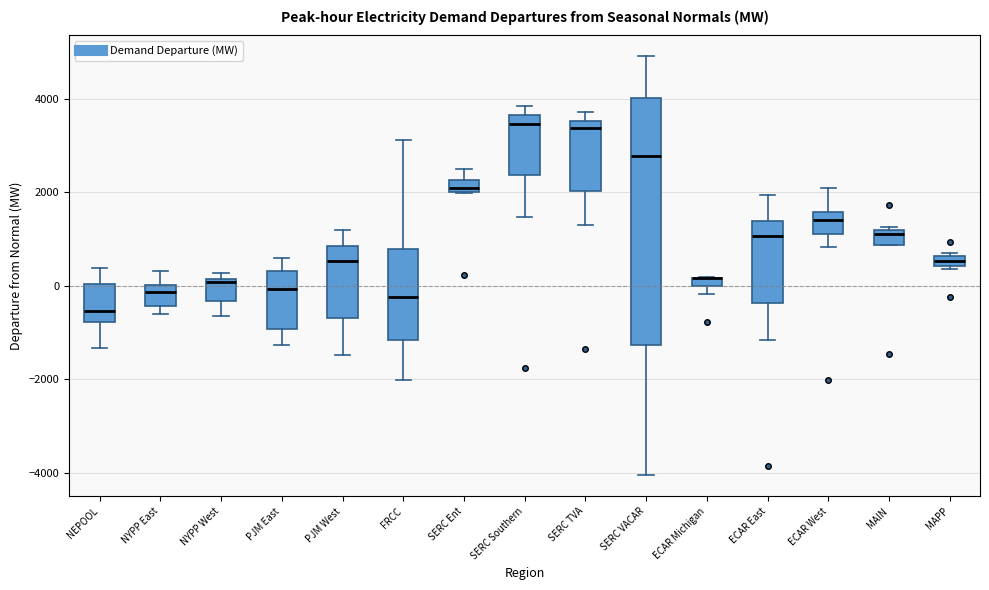

Where does the median line of the box for SERC Southern sit on the y-axis? The values are not printed on the chart, so give them approximately, as read against the axis.

3400